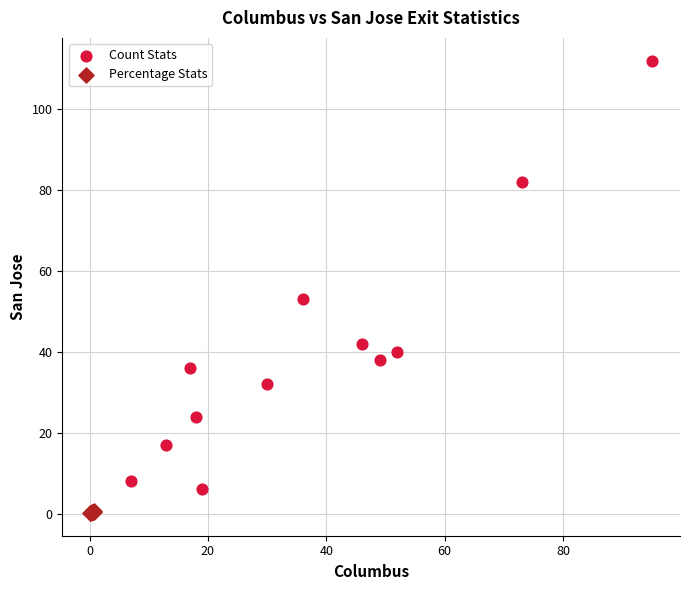

Which series reaches the minimum Y coordinate?

Percentage Stats